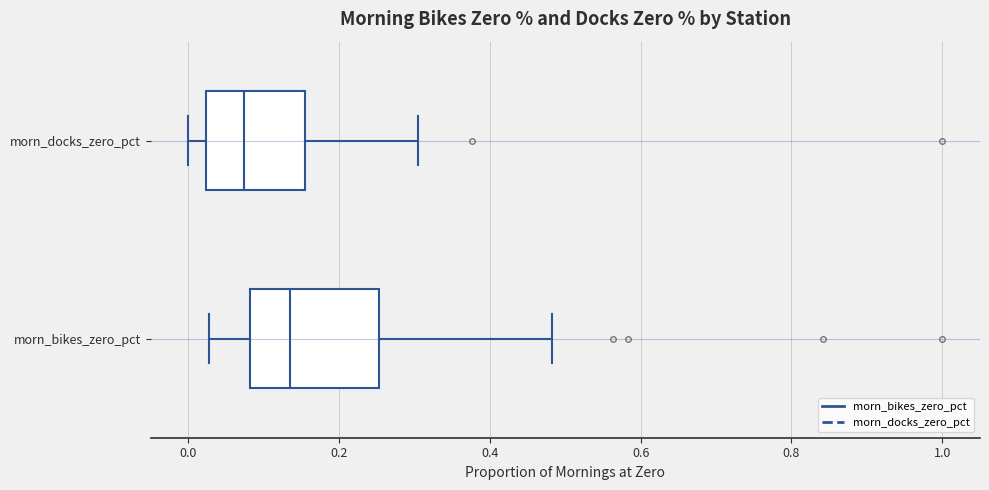

Which box's median line is the furthest to the left?

morn_docks_zero_pct